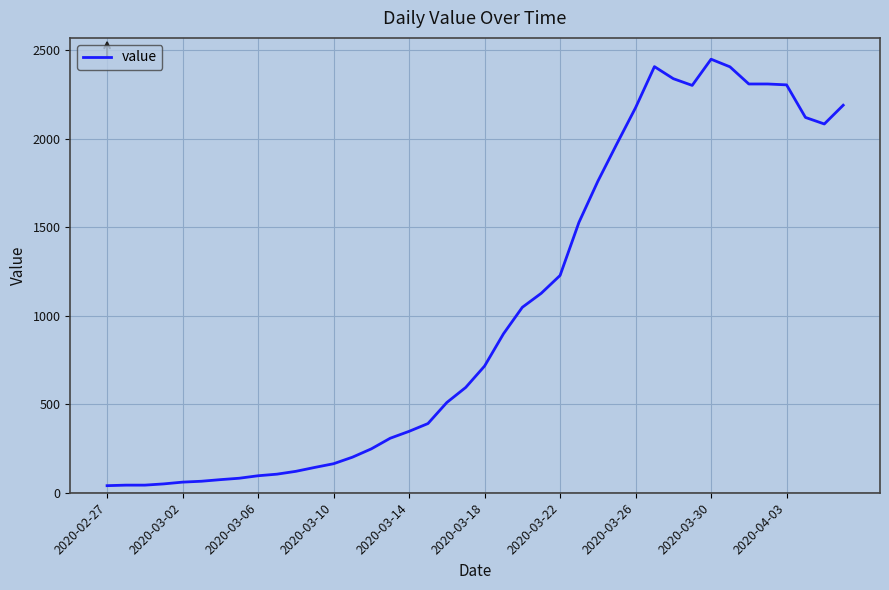

What is the difference between the maximum and minimum values?

2410